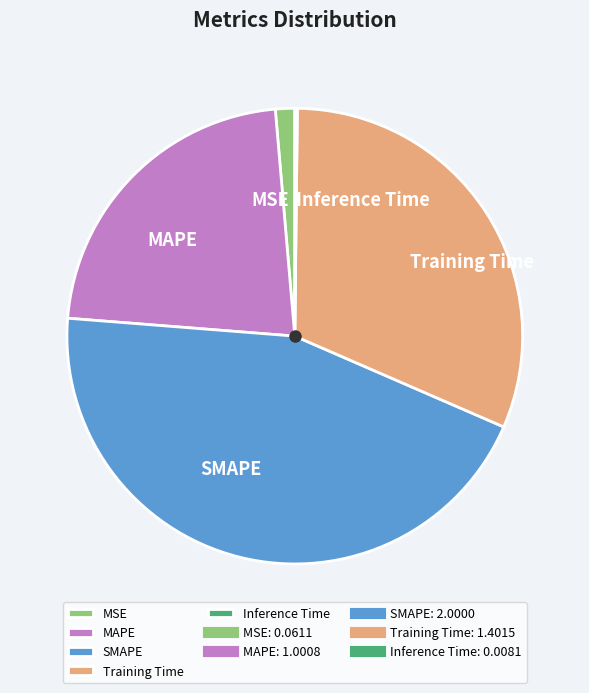

The SMAPE slice represents 38% of the pie. True or false?

False